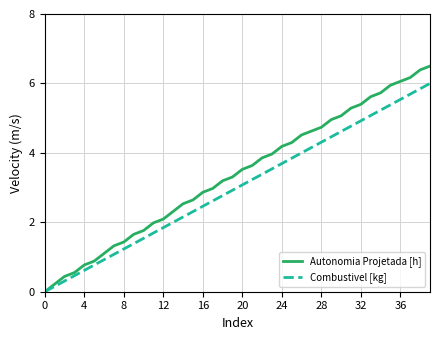

Which series has the widest spread of values?

Autonomia Projetada [h]